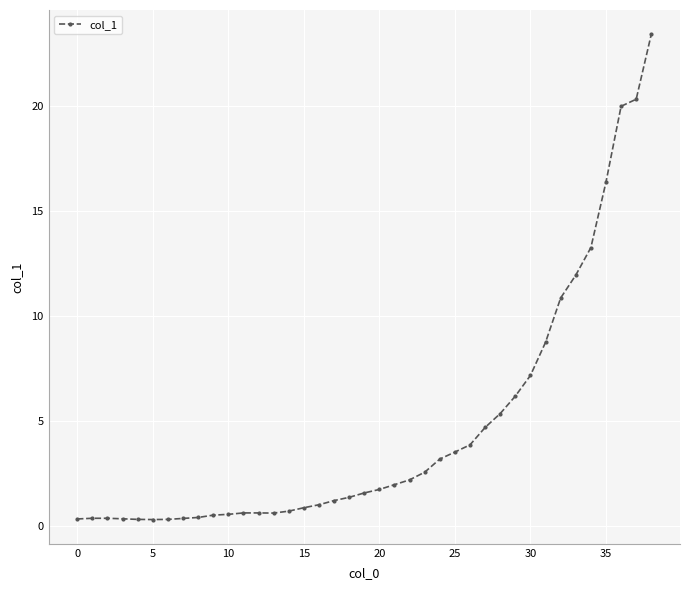

What is the smallest value displayed?

0.3